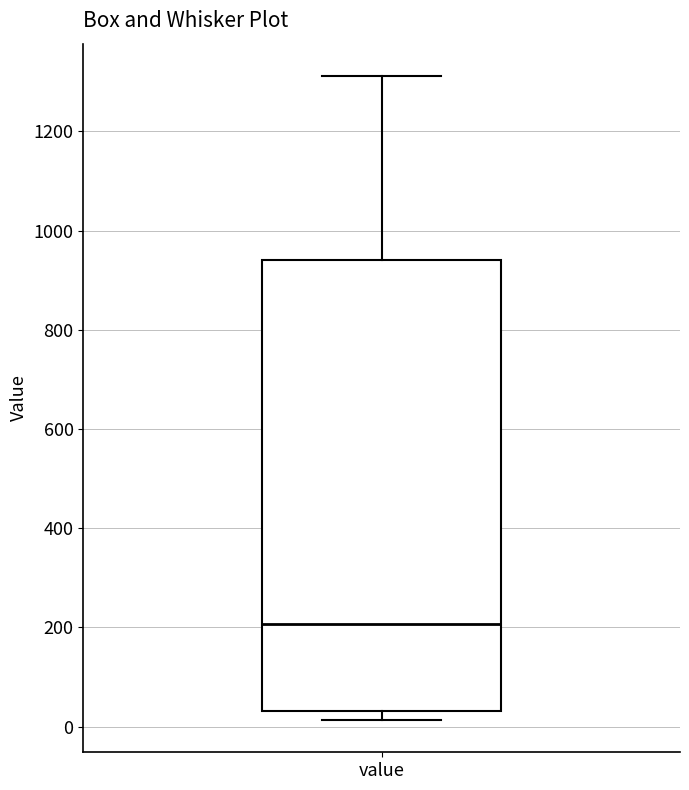

Where is the upper edge of the box for value on the y-axis? The values are not printed on the chart, so give them approximately, as read against the axis.

940